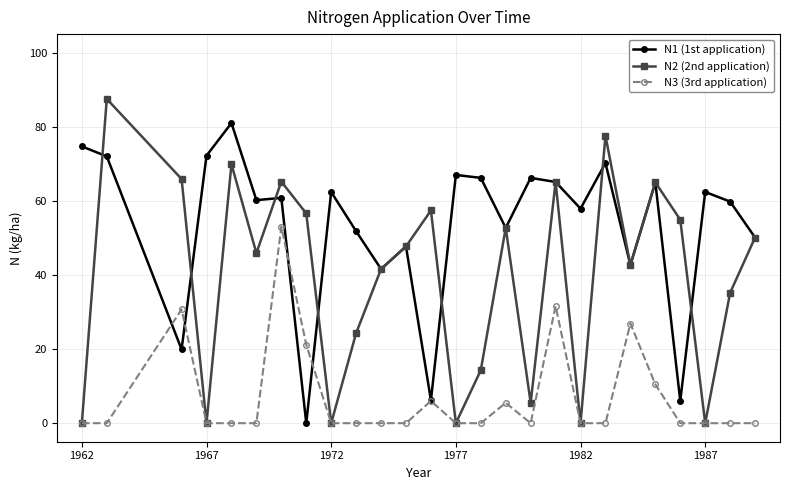

Rank the series by their average value, from lowest to highest.

N3 (3rd application), N2 (2nd application), N1 (1st application)